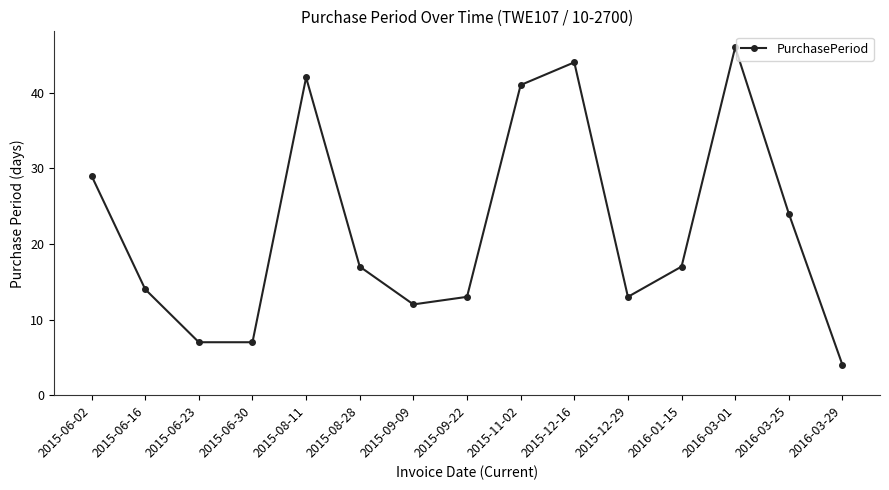

What is the change in value from 2015-09-09 to 2016-03-25?

+12